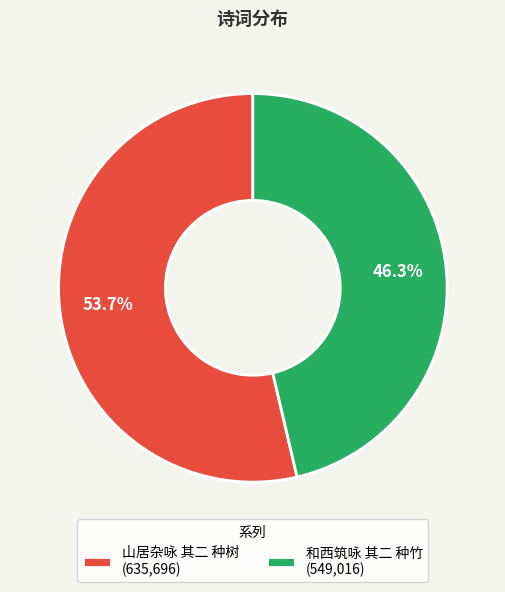

Which category accounts for the majority?

山居杂咏 其二 种树